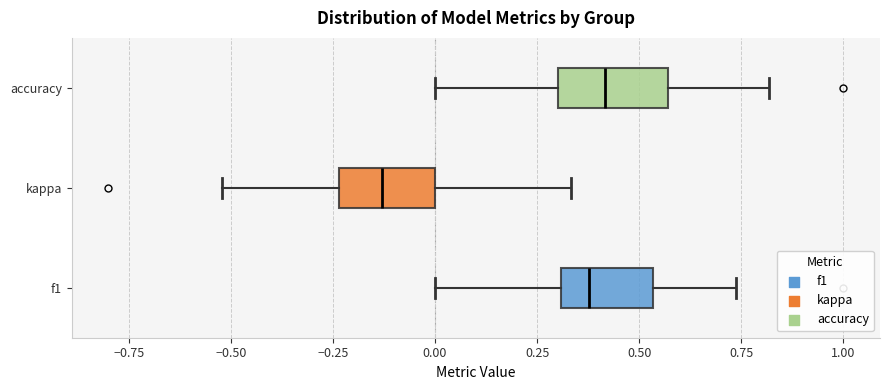

Reading bottom to top, read every box against the x-axis: the position of its median line, the range the box covers, and the ends of its whiskers. The values are not printed on the chart, so give them approximately, as read against the axis.

f1: median 0.40, box 0.30 to 0.55, whiskers 0.00 to 0.75
kappa: median -0.15, box -0.25 to 0.00, whiskers -0.50 to 0.35
accuracy: median 0.40, box 0.30 to 0.55, whiskers 0.00 to 0.80